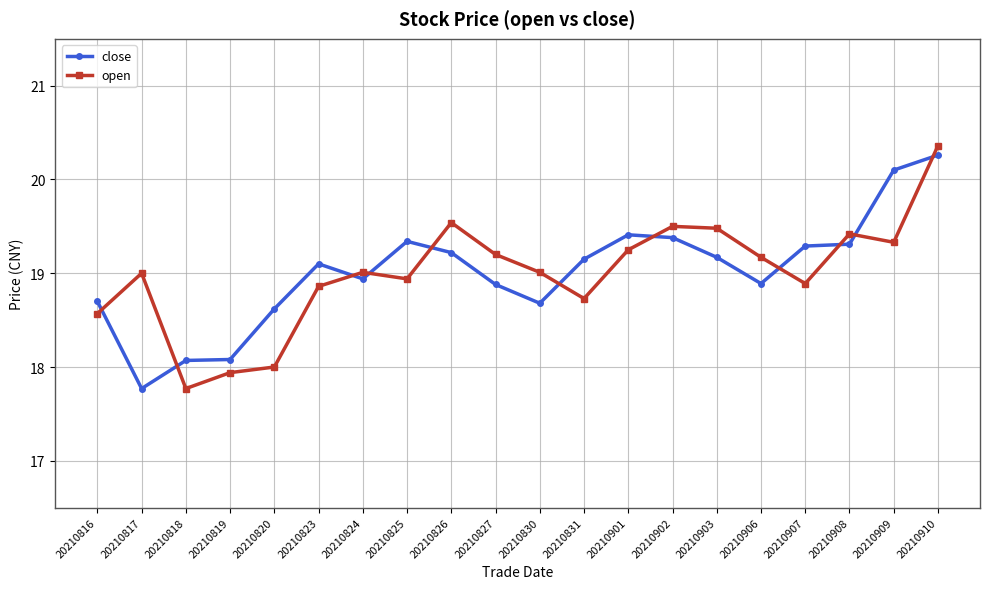

The value of open at 20210824 is 19.0. True or false?

True